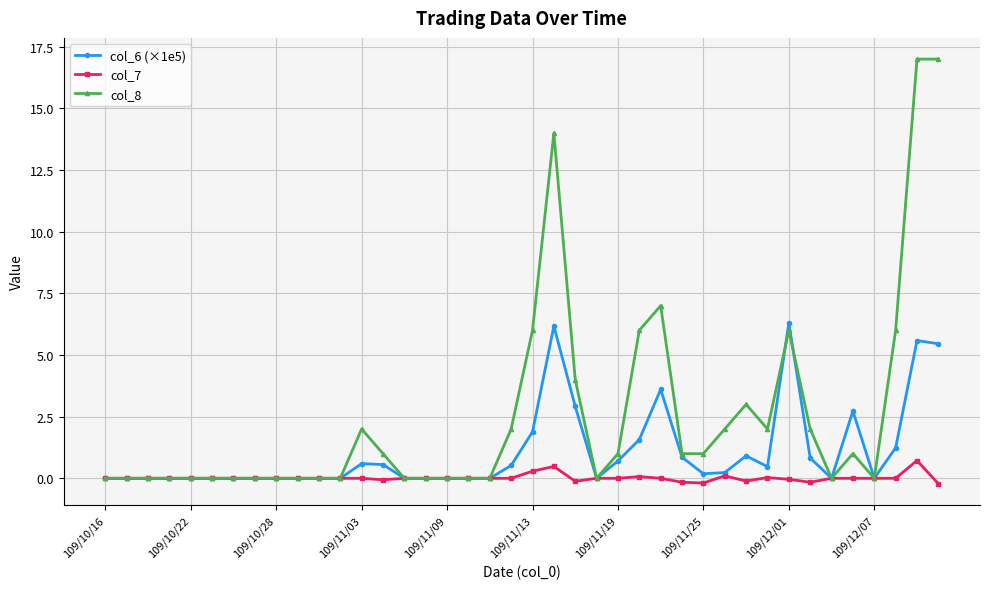

Which series has the largest total across all categories?

col_8